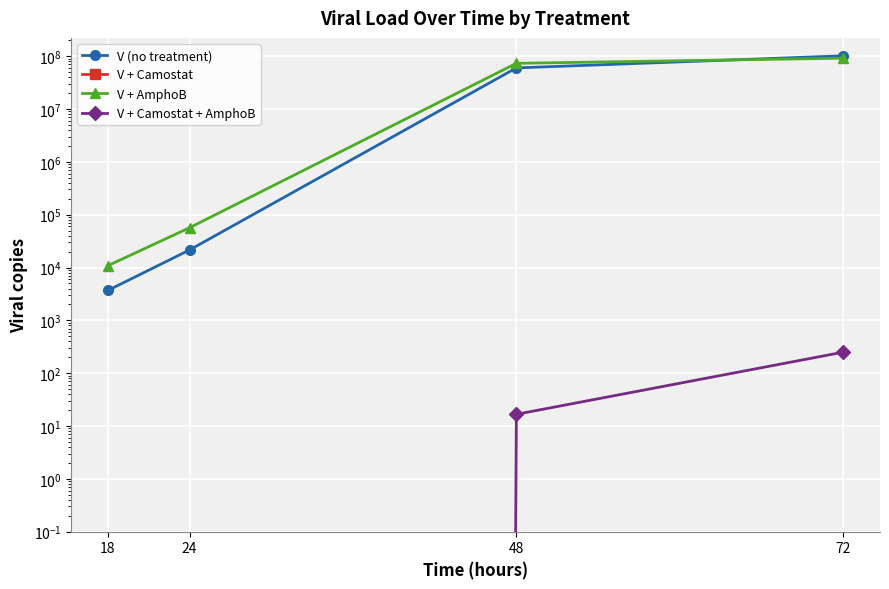

How many lines are shown in the chart?

4